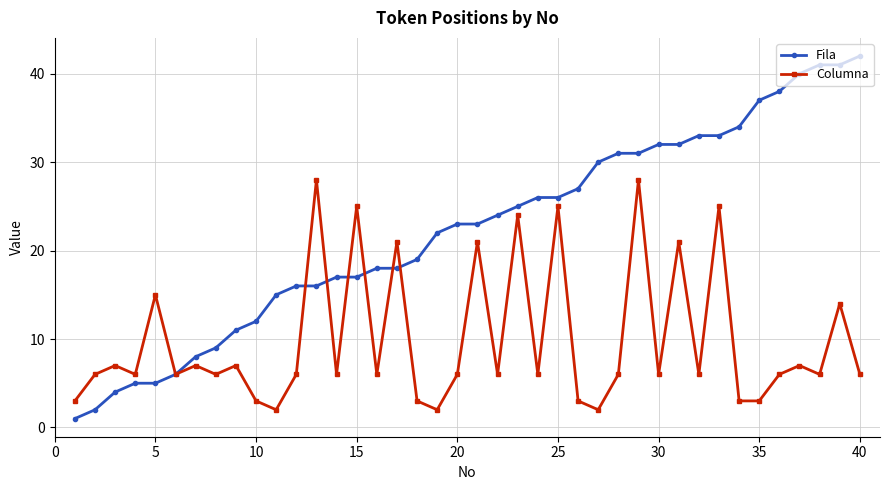

What is the lowest value of the Fila series?

1